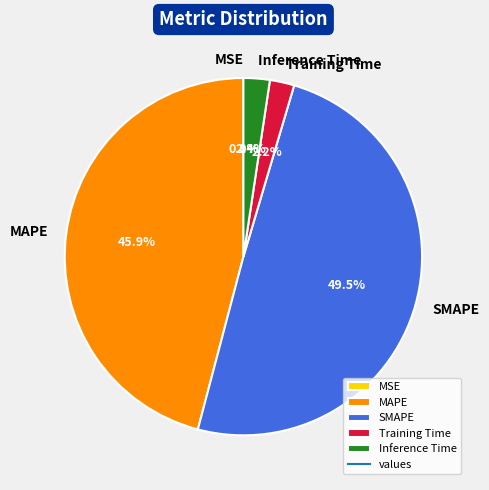

Is Training Time the majority of the pie?

No